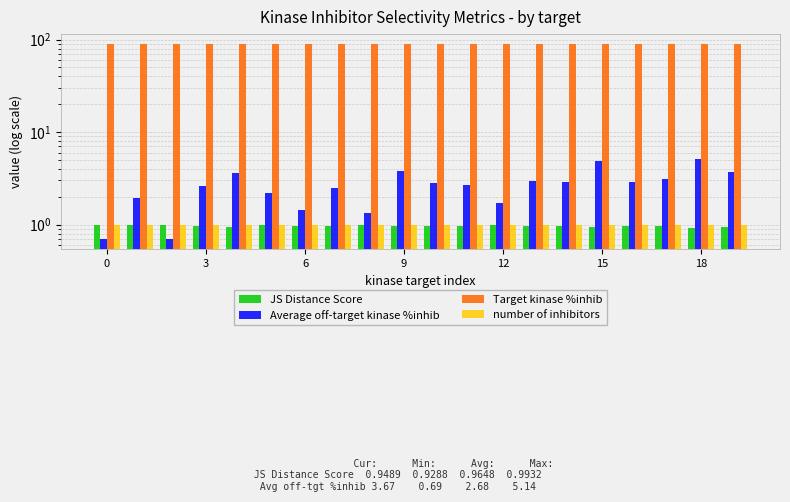

What is the smallest value displayed?

0.7